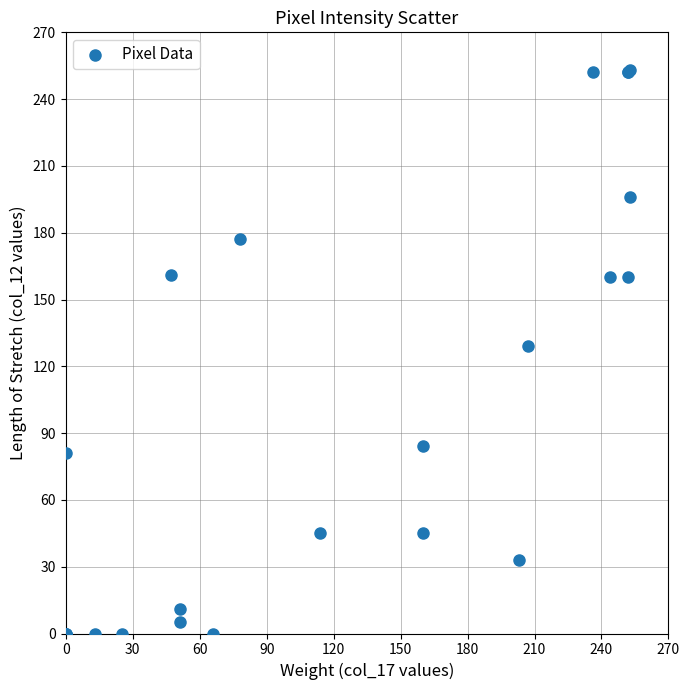

What Y value in the scatter plot is closest to 126?

129